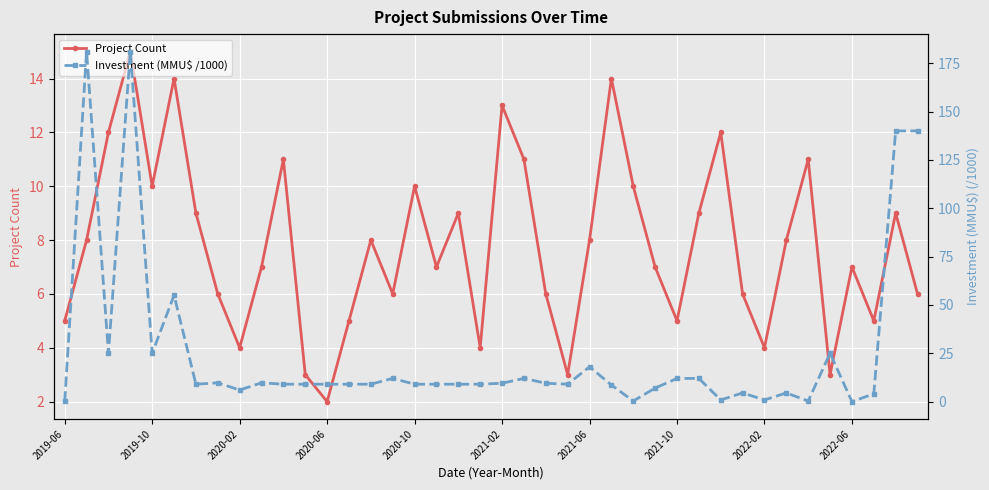

Where is the first local minimum for Project Count?

2019-10